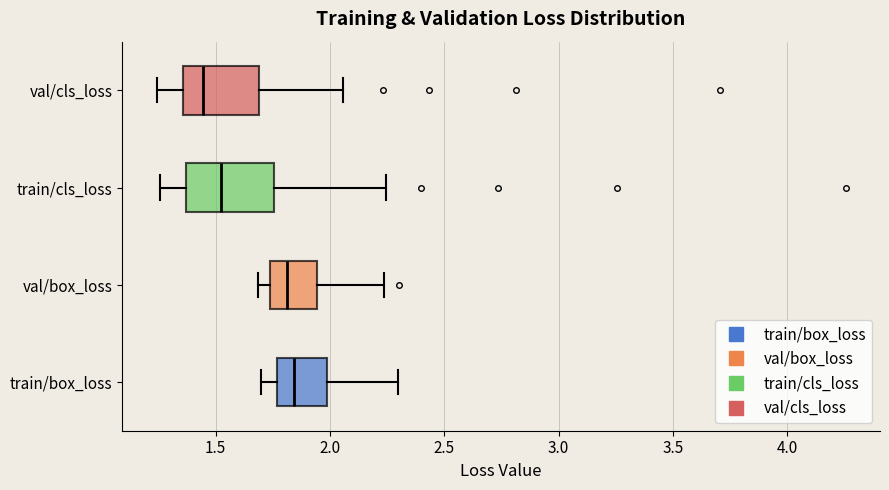

Reading bottom to top, transcribe this box plot: for each box, give where its median line is, the range the box spans, and where its two whiskers end, as read against the x-axis. The values are not printed on the chart, so give them approximately, as read against the axis.

train/box_loss: median 1.85, box 1.75 to 2.00, whiskers 1.70 to 2.30
val/box_loss: median 1.80, box 1.75 to 1.95, whiskers 1.70 to 2.25
train/cls_loss: median 1.50, box 1.35 to 1.75, whiskers 1.25 to 2.25
val/cls_loss: median 1.45, box 1.35 to 1.70, whiskers 1.25 to 2.05